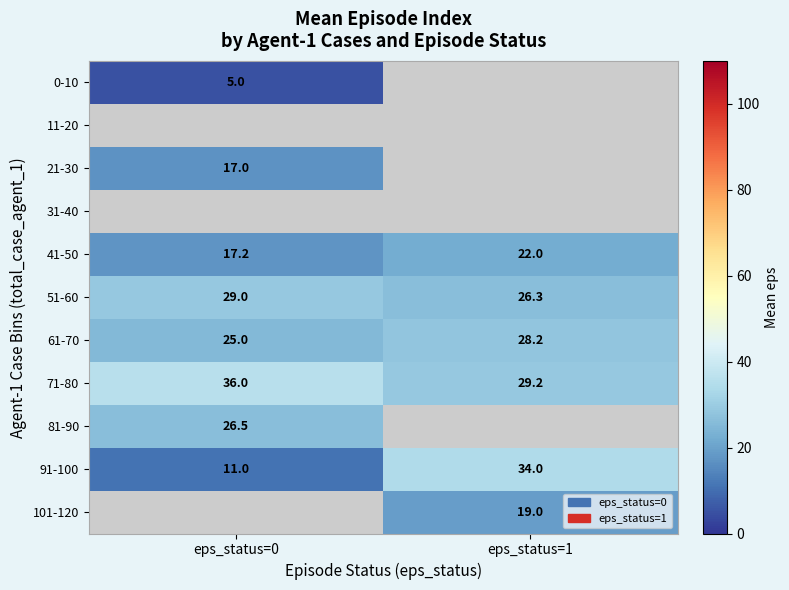

What is the maximum value for 71-80?

36.0